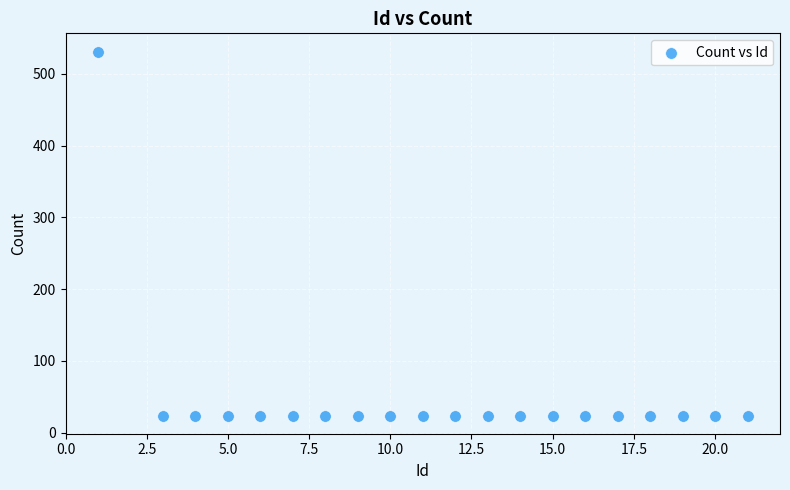

What is the range of Y values (max minus min)?

507